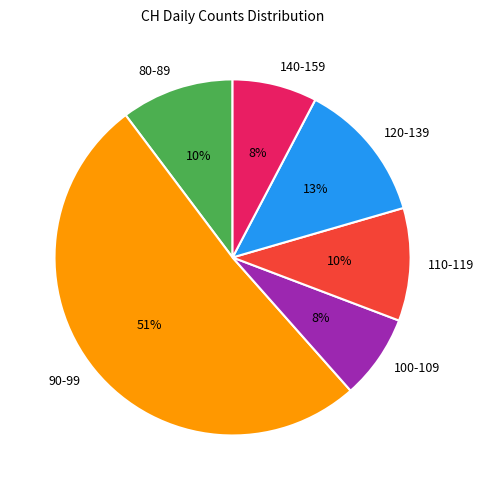

What percentage is the 140-159 slice, to the nearest percent?

8%